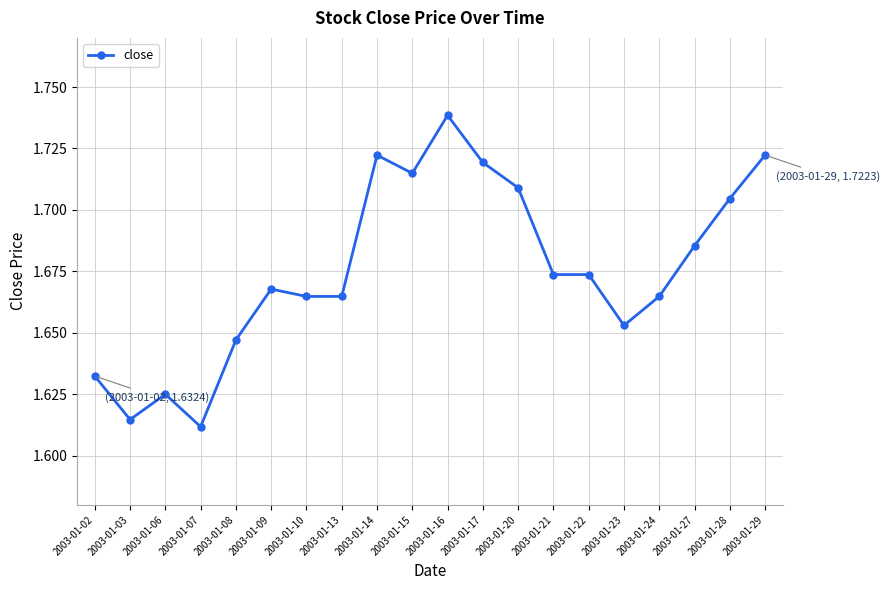

Which label corresponds to the largest value in the chart?

2003-01-16